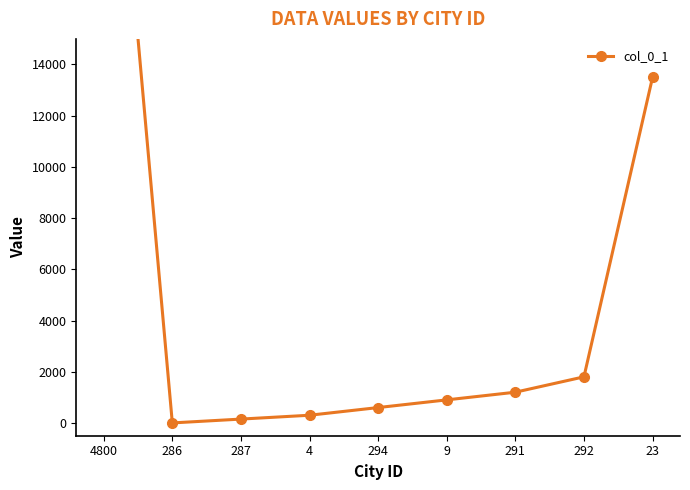

How many series are shown in this chart?

1